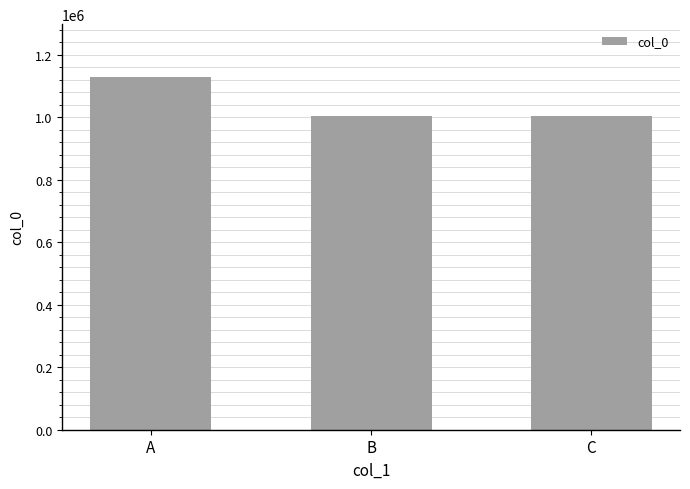

What is the ratio of the value at B to the value at C?

1.0